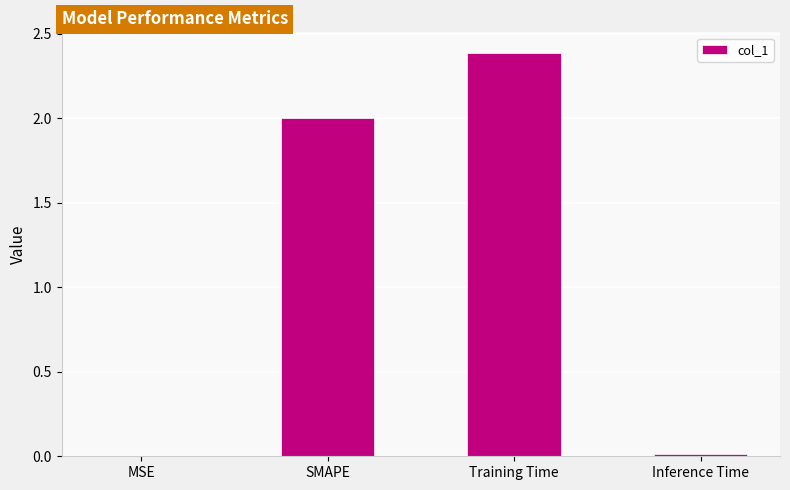

At which category does the chart reach its peak across all series?

Training Time